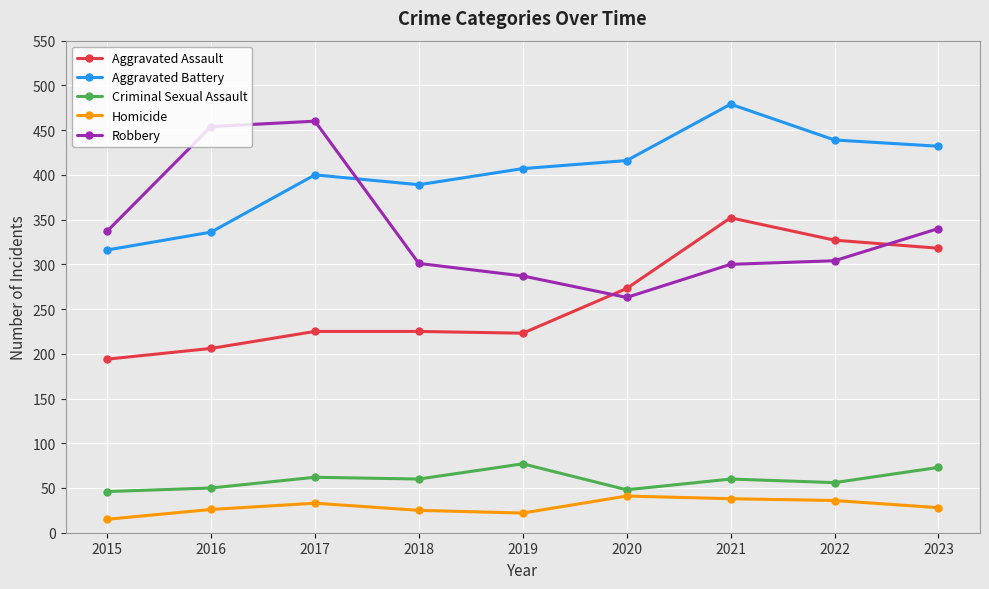

What is the total value across all series at 2017?

1180